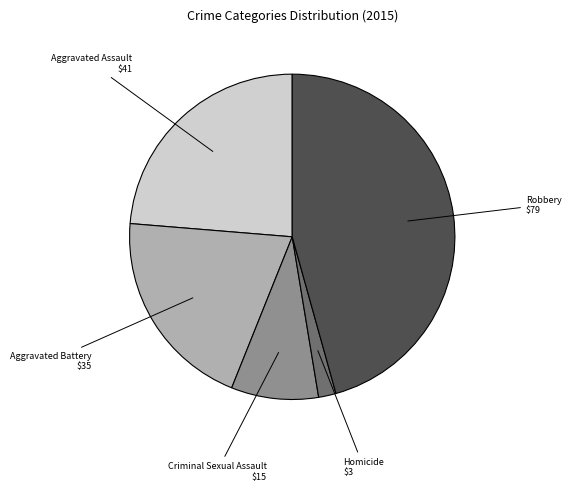

Is there a majority slice in this chart?

No